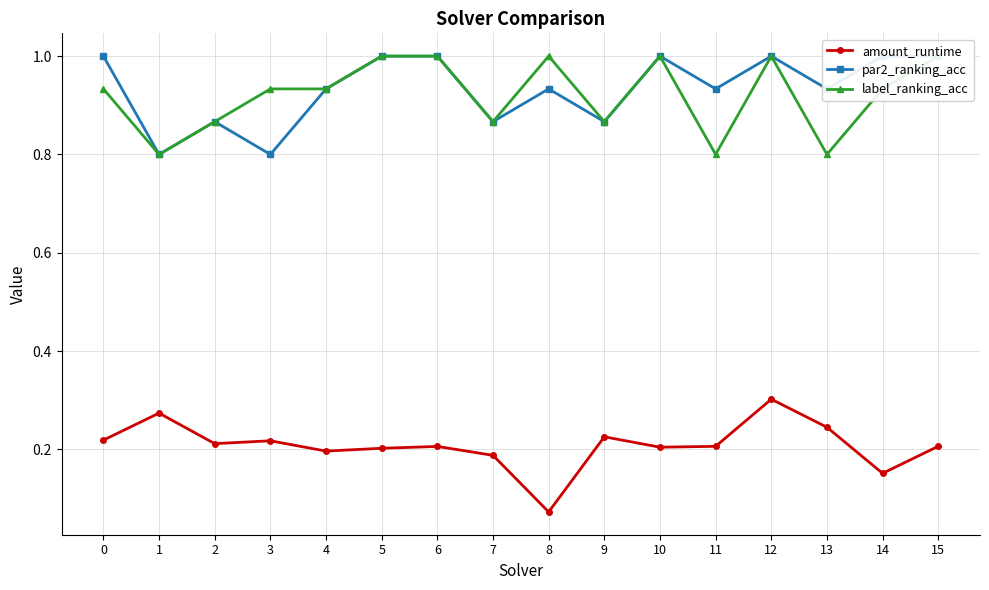

True or false: label_ranking_acc and amount_runtime intersect in this chart.

False